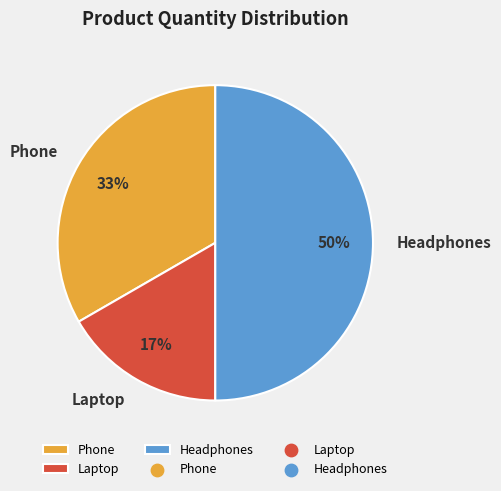

Between Phone and Headphones, which is larger?

Headphones